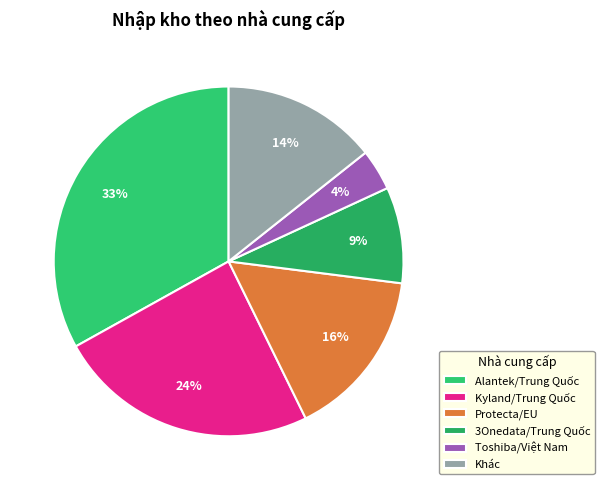

What is the smallest slice in the pie chart?

Toshiba/Việt Nam